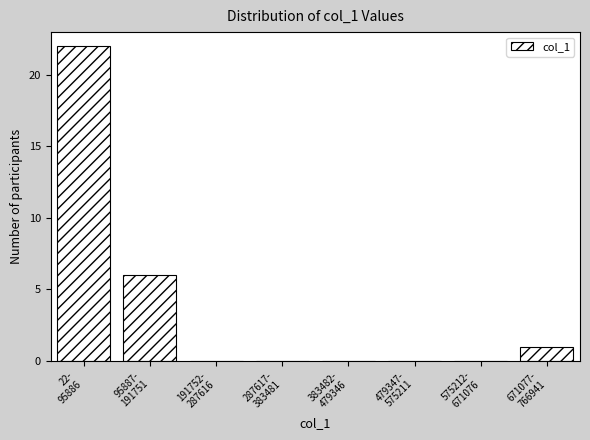

What is the sum of all values?

29